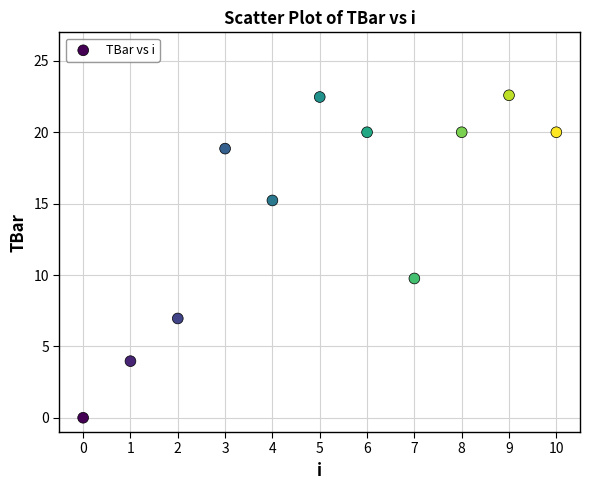

What is the average Y value?

14.5